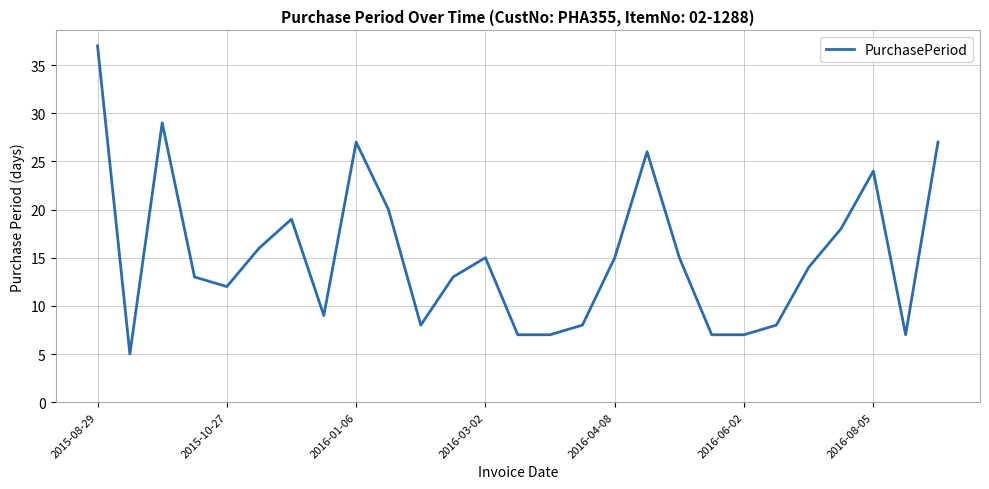

What is the difference between the maximum and minimum values?

32